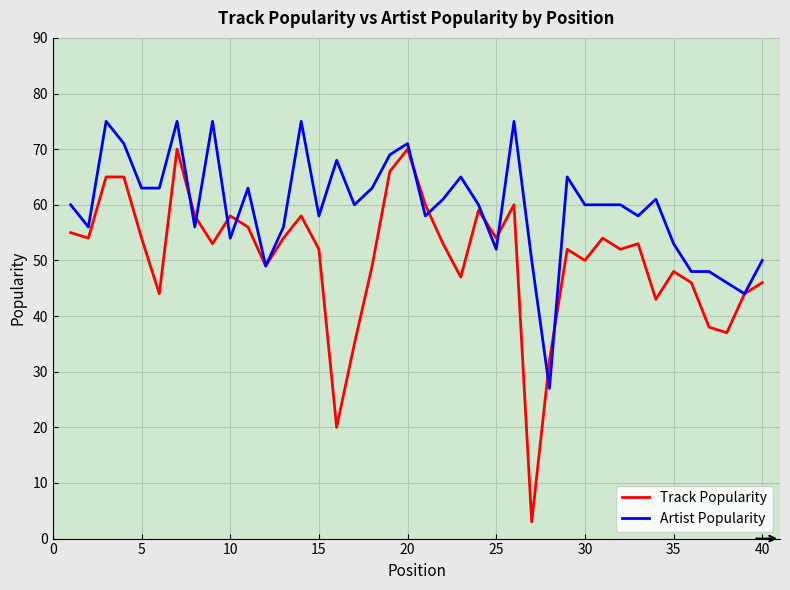

How many lines are shown in the chart?

2